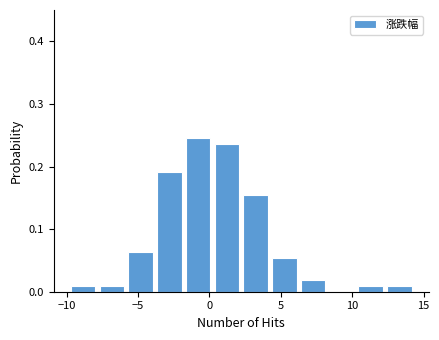

How tall is the bar that spans 4.0 to 6.5 on the x-axis? Neither the bar edges nor the heights are printed on the chart, so give them approximately, as read against the axes.

0.05